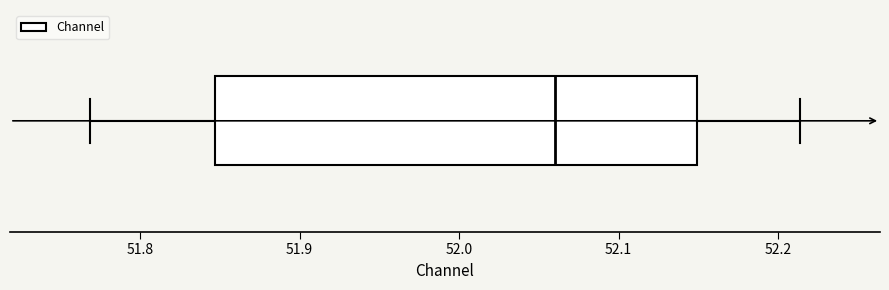

Read this box plot against the x-axis: the position of the median line, the range covered by the box, and the ends of both whiskers. The values are not printed on the chart, so give them approximately, as read against the axis.

median 52.06, box 51.85 to 52.15, whiskers 51.77 to 52.21